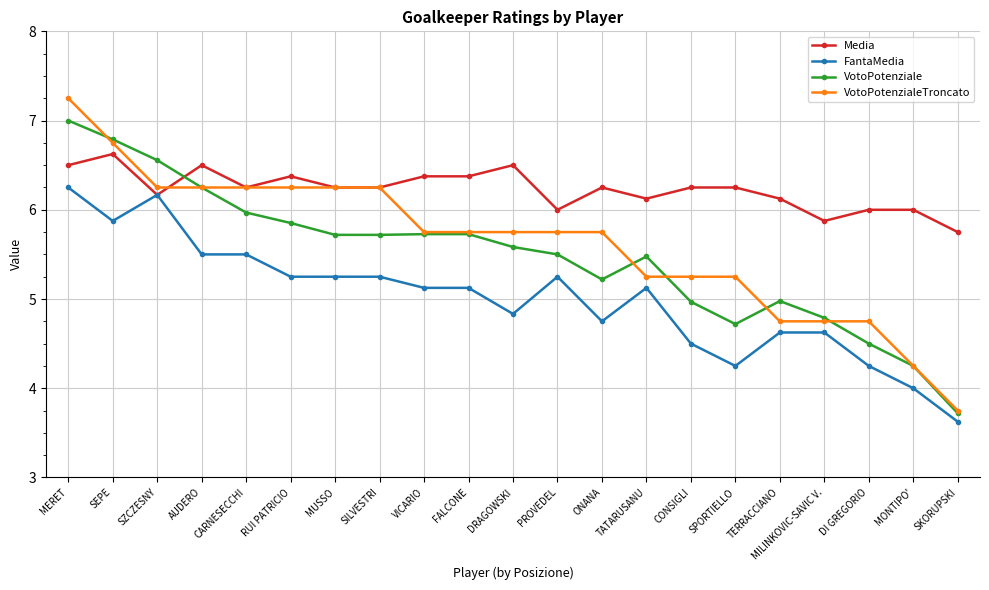

What are all the series names shown in the legend?

Media, FantaMedia, VotoPotenziale, VotoPotenzialeTroncato